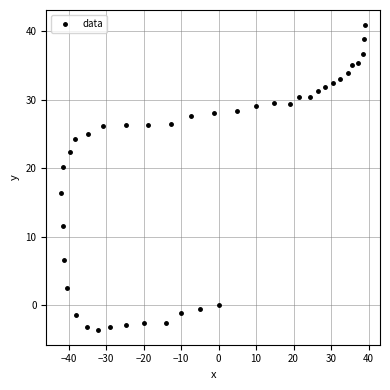

What is the range of Y values (max minus min)?

44.5